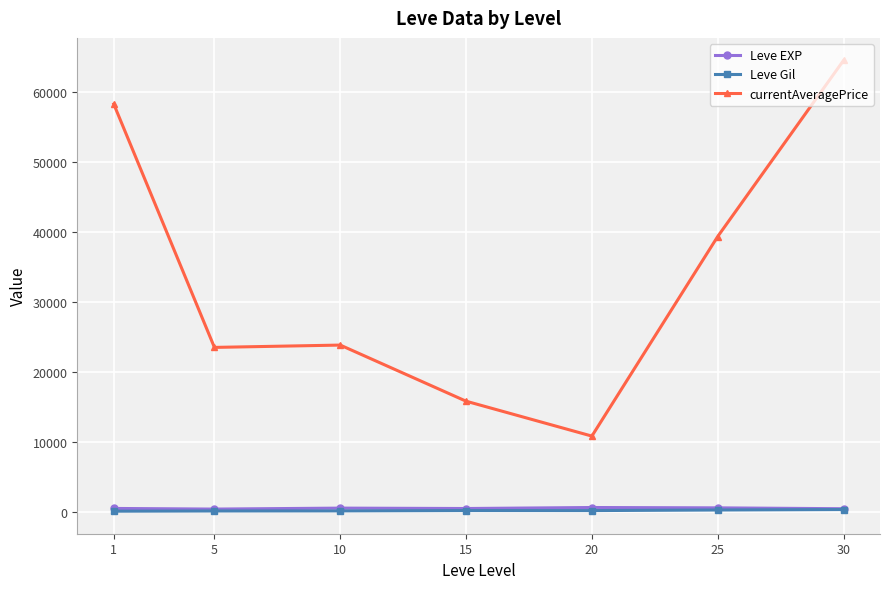

What value does the currentAveragePrice series have at 5?

23529.8